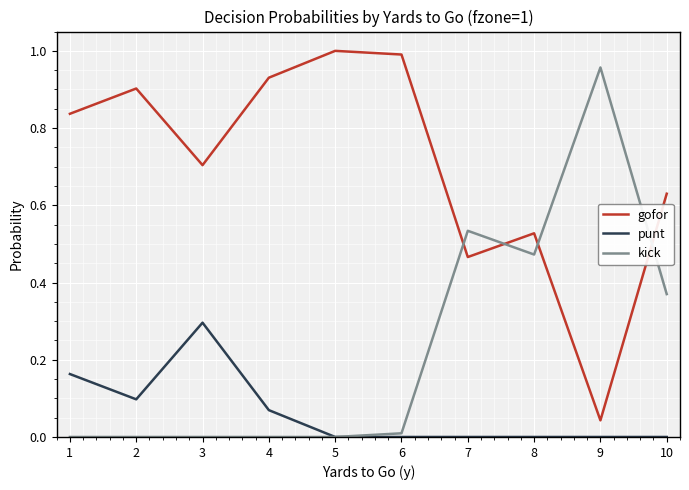

Which series changed the most between 1 and 8?

kick